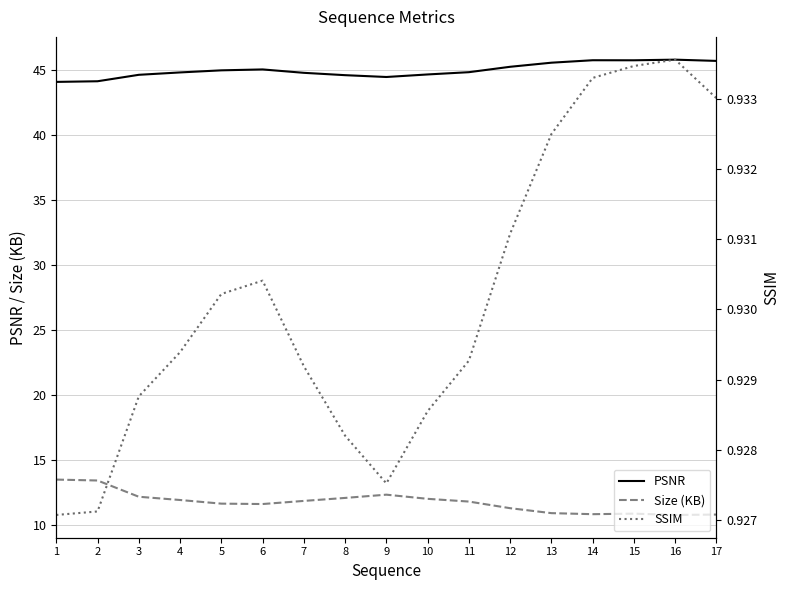

True or false: PSNR and Size (KB) cross at least once.

False